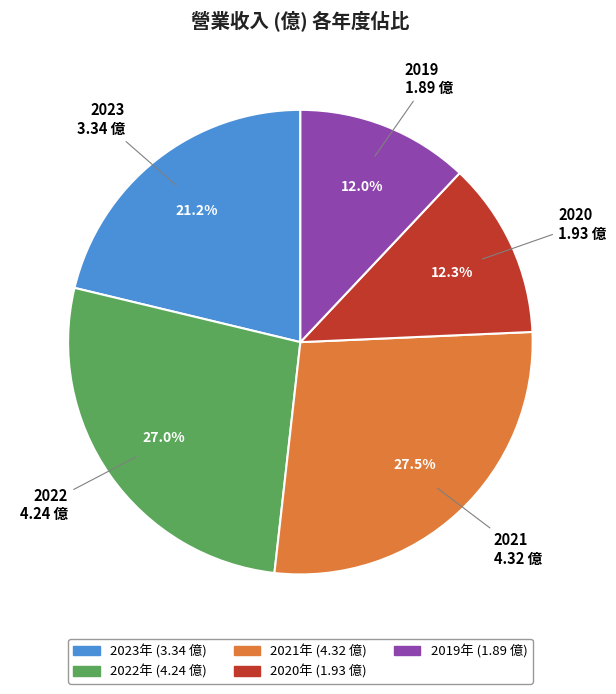

Is there any slice that represents more than half of the pie?

No